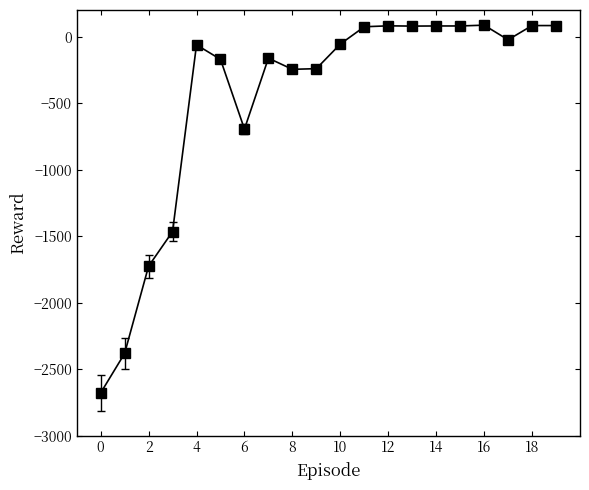

What is the difference between the maximum and minimum values?

2765